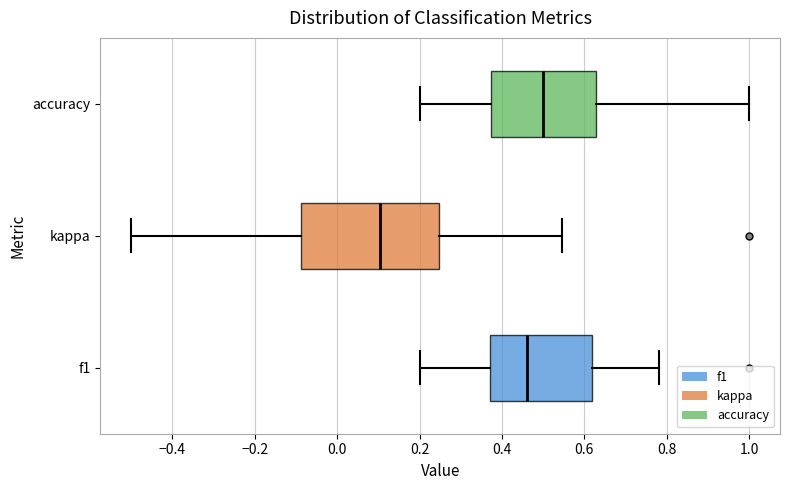

Which box's median line is the furthest to the left?

kappa